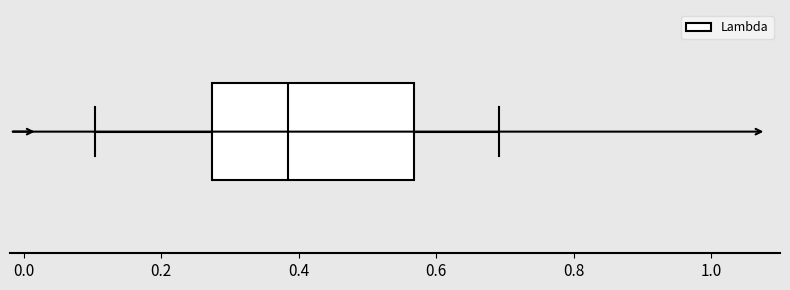

Where does the right whisker of the box end on the x-axis? The values are not printed on the chart, so give them approximately, as read against the axis.

0.70